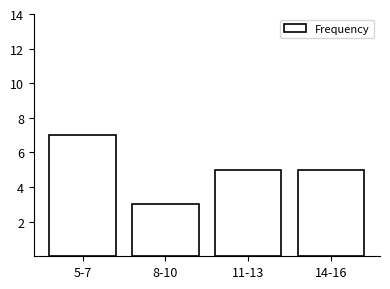

Reading right to left, list all the values displayed in this chart.

5	5	3	7